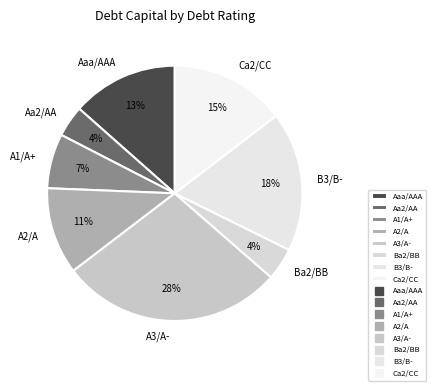

What percentage is the Ba2/BB slice, to the nearest percent?

4%